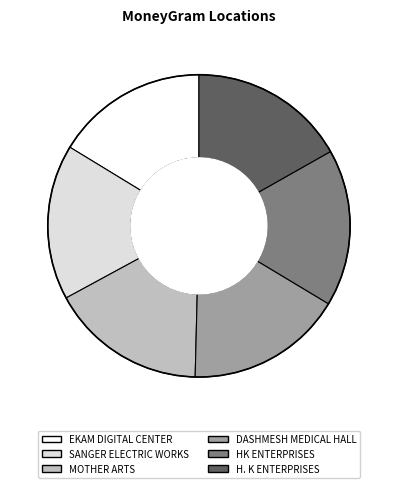

Approximately how many times larger is the value at EKAM DIGITAL CENTER compared to MOTHER ARTS?

1.0